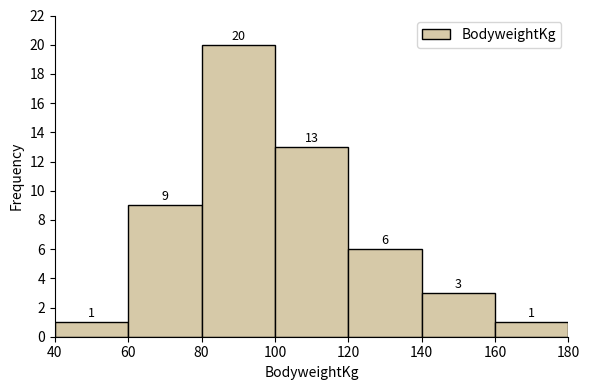

How tall is the bar that spans 160 to 180 on the x-axis?

1